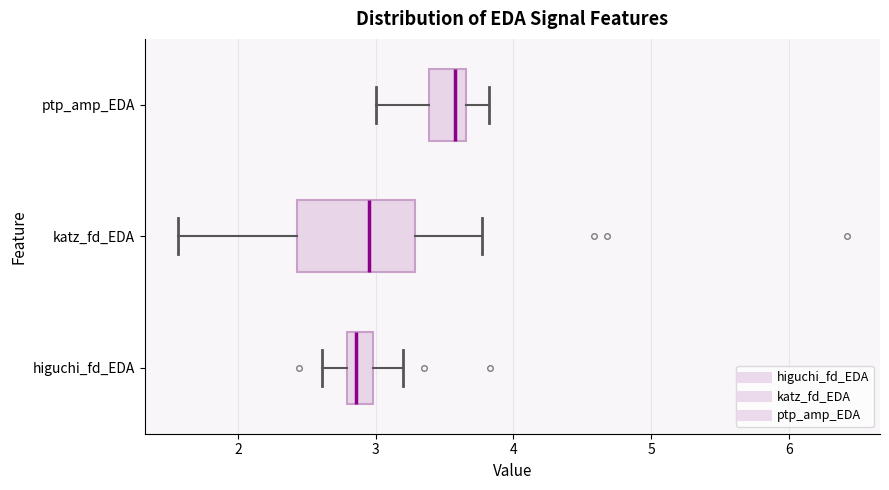

Which box has the furthest to the right median line?

ptp_amp_EDA